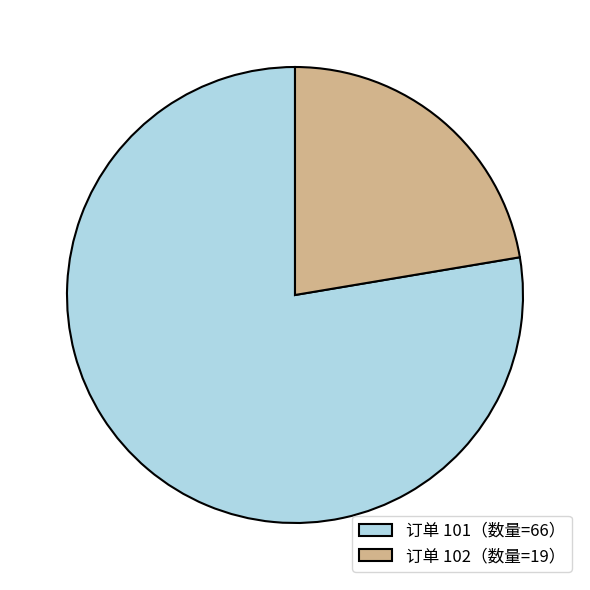

What is the largest slice in the pie chart?

订单 101（数量=66）